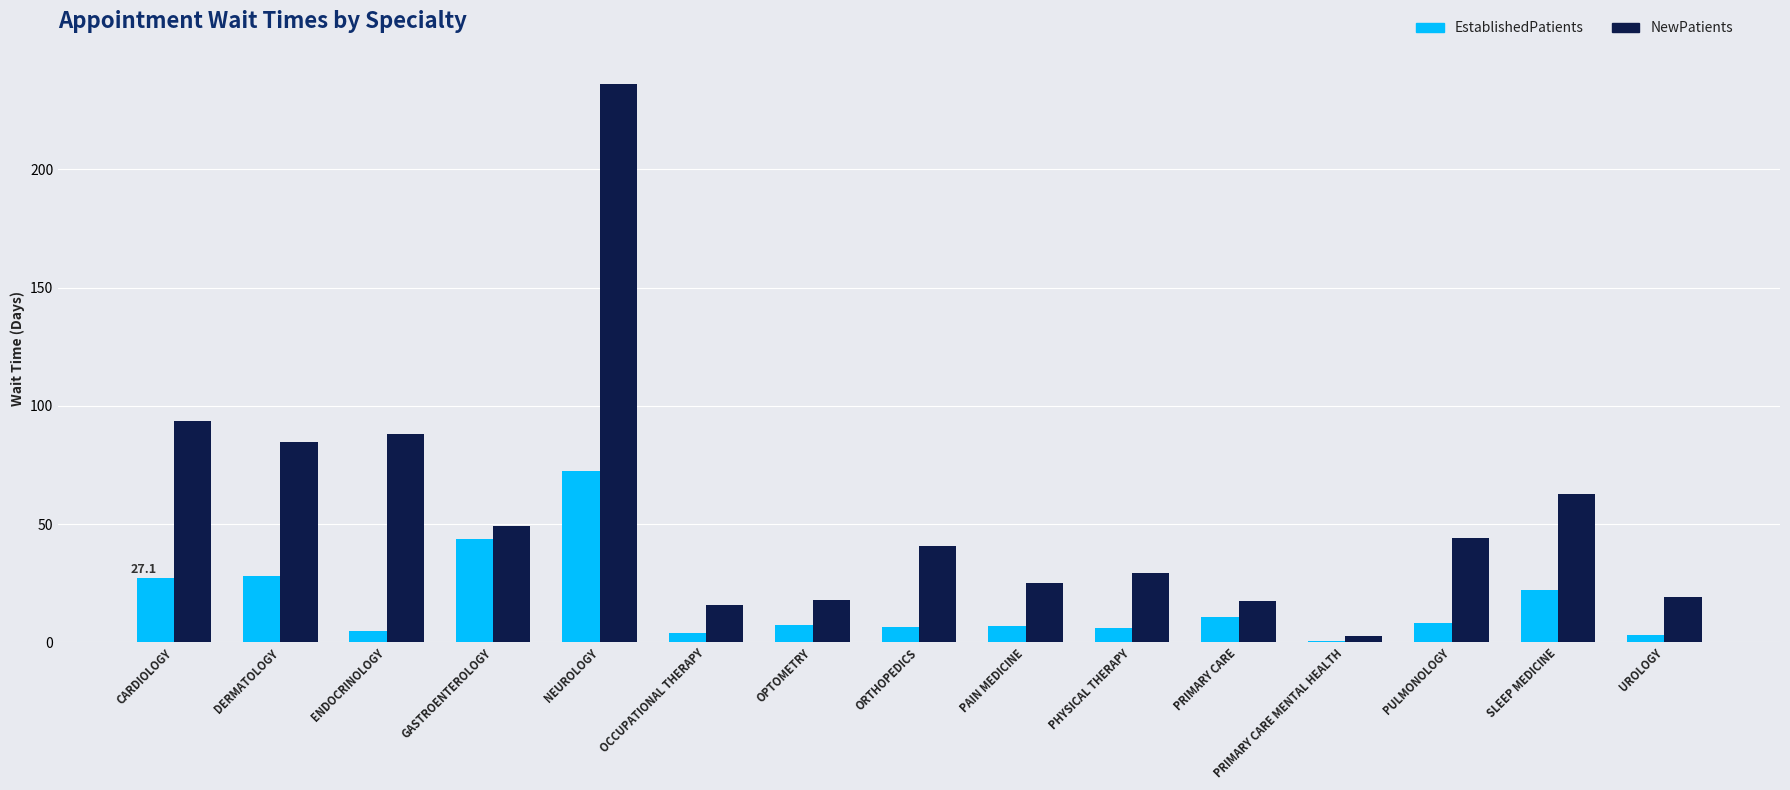

What is the spread (max minus min) of values at PULMONOLOGY?

36.2